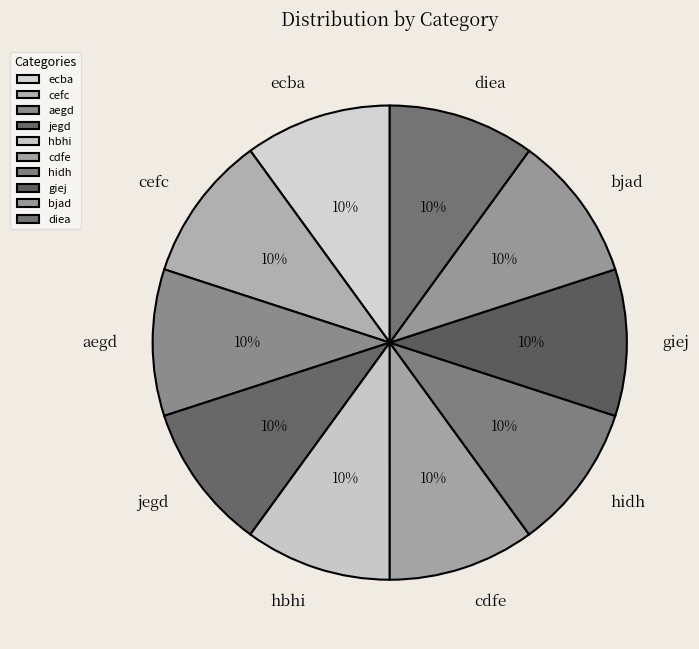

Does hidh account for over 50% of the chart?

No